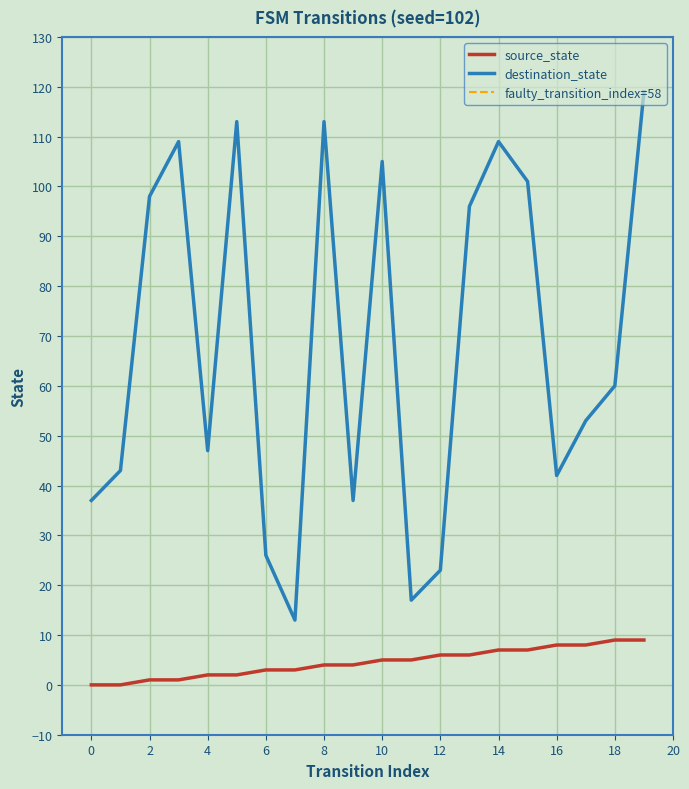

At which label does destination_state reach its peak?

19